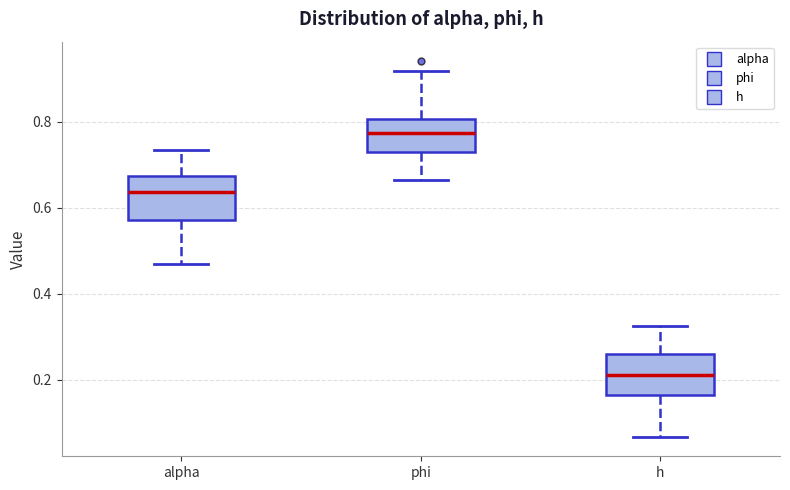

Where is the upper edge of the box for alpha on the y-axis? The values are not printed on the chart, so give them approximately, as read against the axis.

0.68